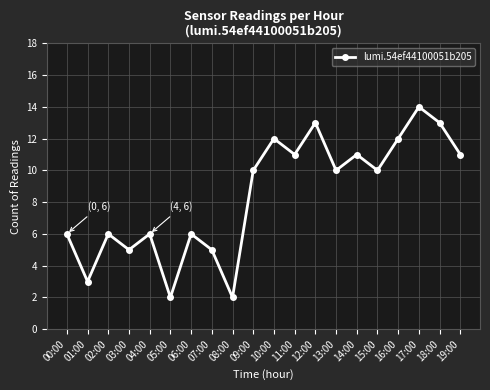

Is it true that the value at 14:00 is 11?

True